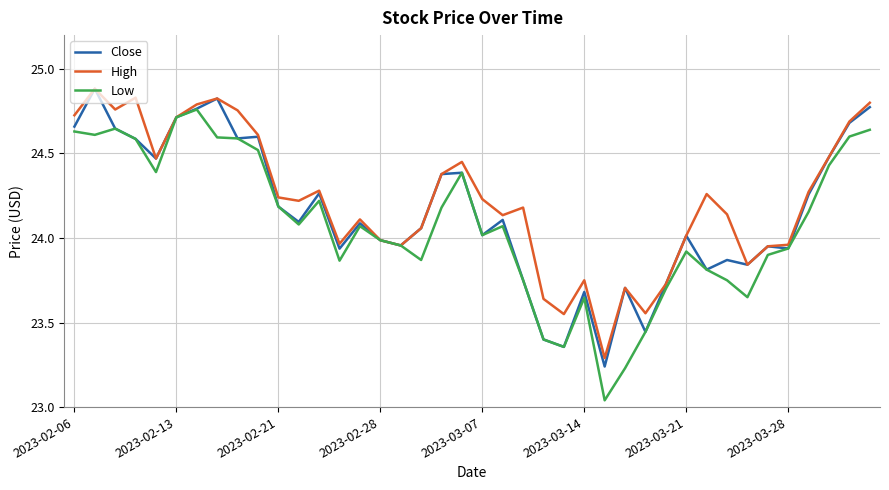

What is the greatest value displayed?

24.9